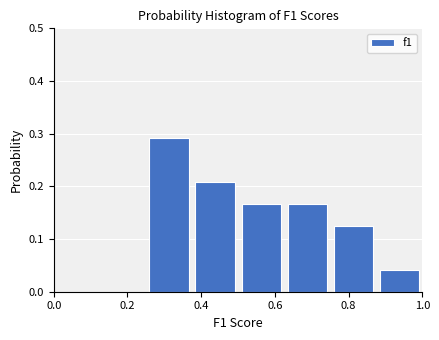

Reading left to right, list every bar in this chart as the range it spans on the x-axis followed by its height. Neither the bar edges nor the heights are printed on the chart, so give them approximately, as read against the axes.

0.000 to 0.125: 0
0.125 to 0.250: 0
0.250 to 0.375: 0.29
0.375 to 0.500: 0.21
0.500 to 0.625: 0.17
0.625 to 0.750: 0.17
0.750 to 0.875: 0.13
0.875 to 1.000: 0.04